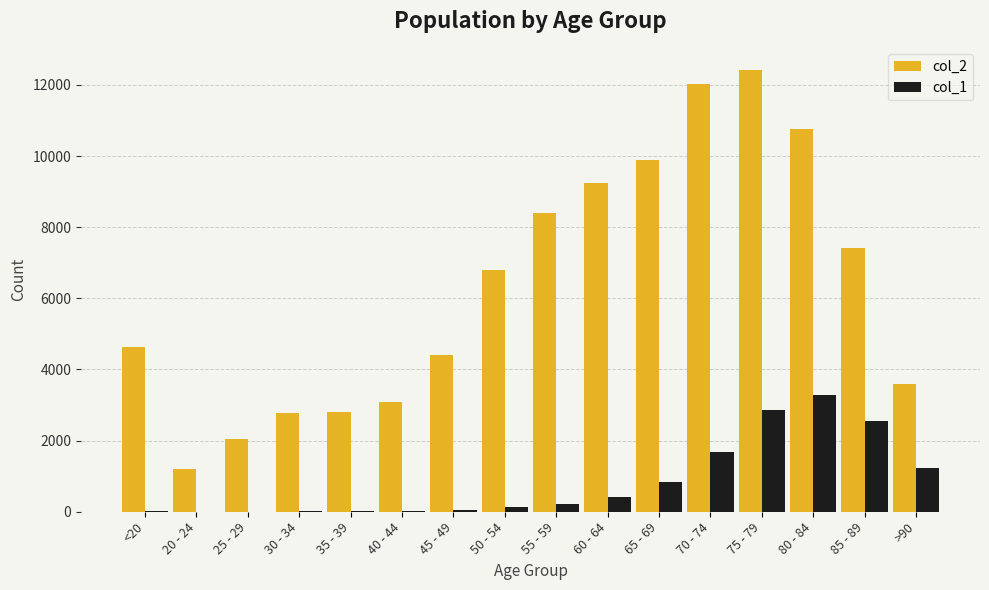

The value of col_2 at 65 - 69 is 9883. True or false?

True